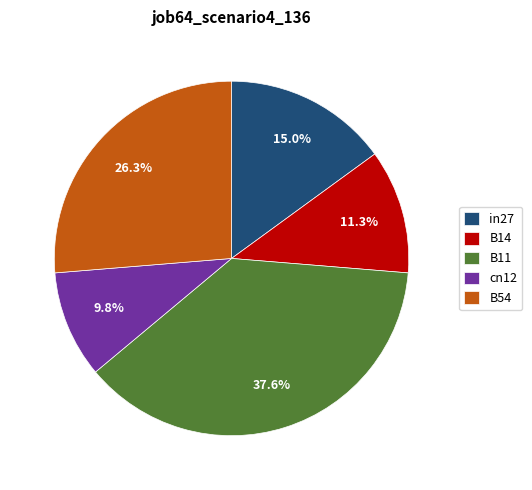

Does any single category account for the majority?

No